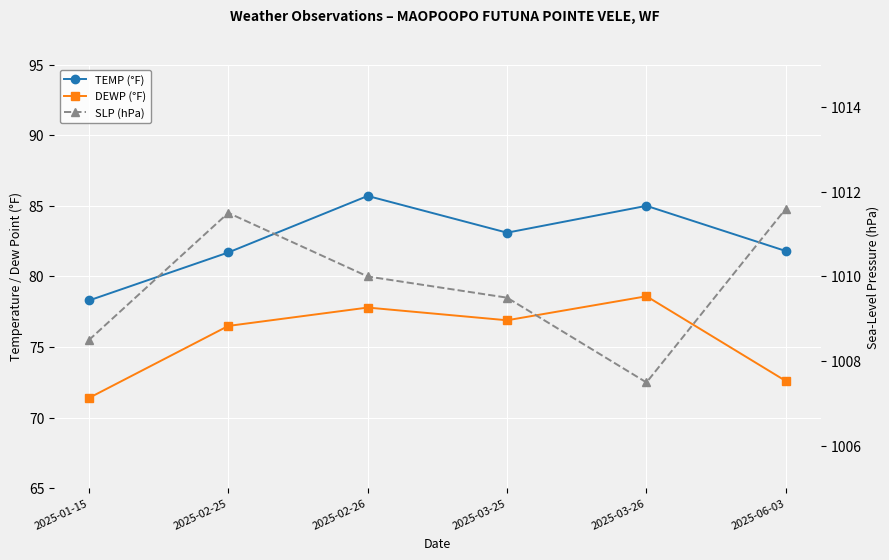

What value does the DEWP (°F) series have at 2025-02-25?

76.5